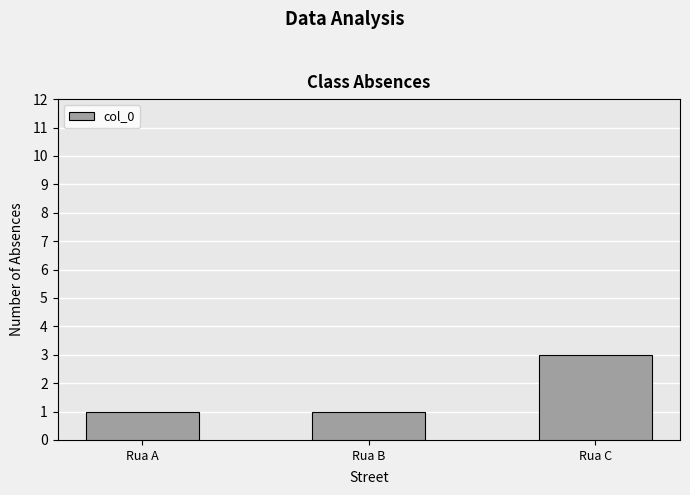

True or false: the data shows 3 at Rua C.

True